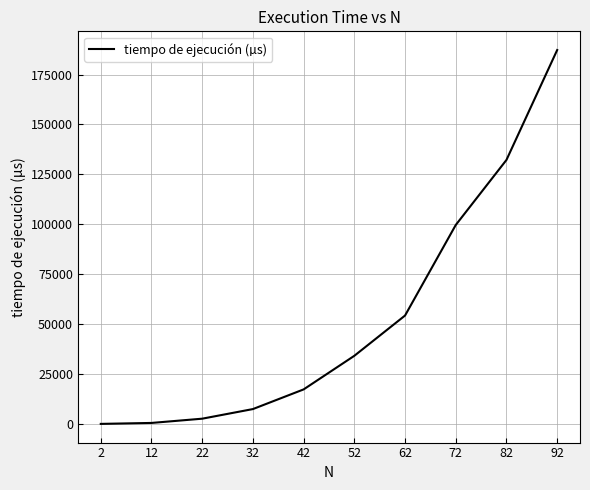

What is the greatest value displayed?

187268.0